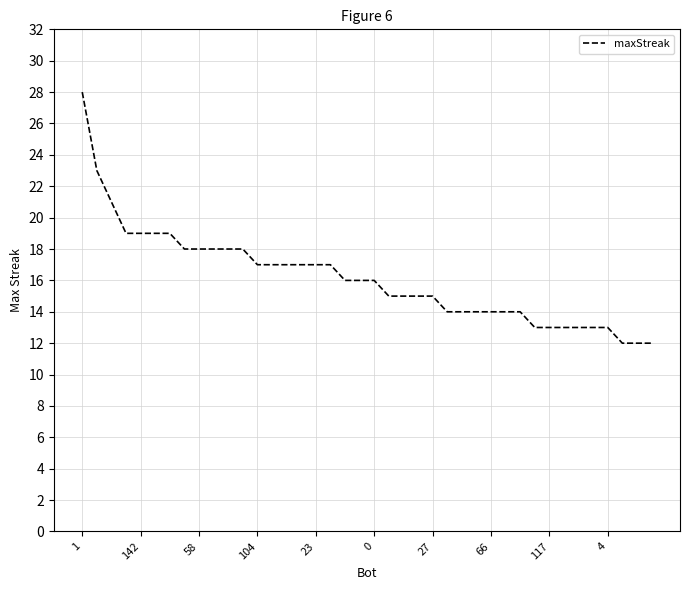

What is the greatest value displayed?

28